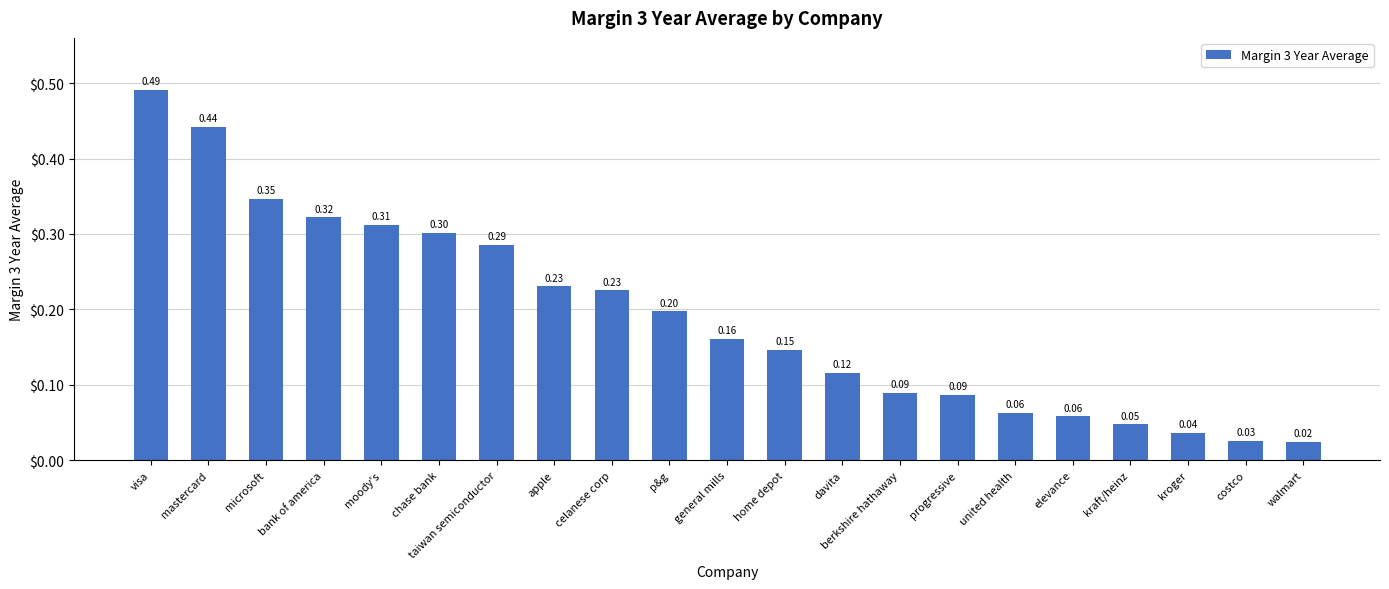

What is the change in value from microsoft to progressive?

-0.3